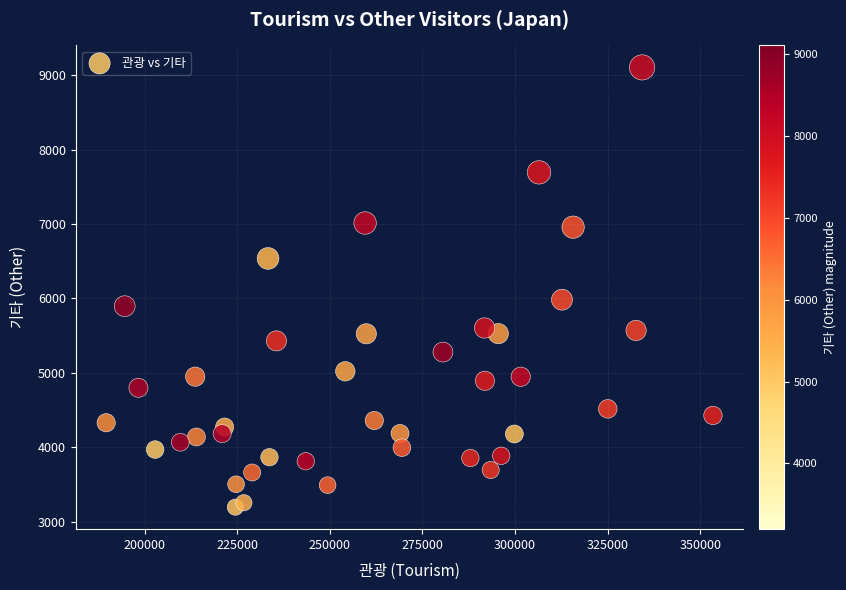

What Y value in the scatter plot is closest to 6150?

5984